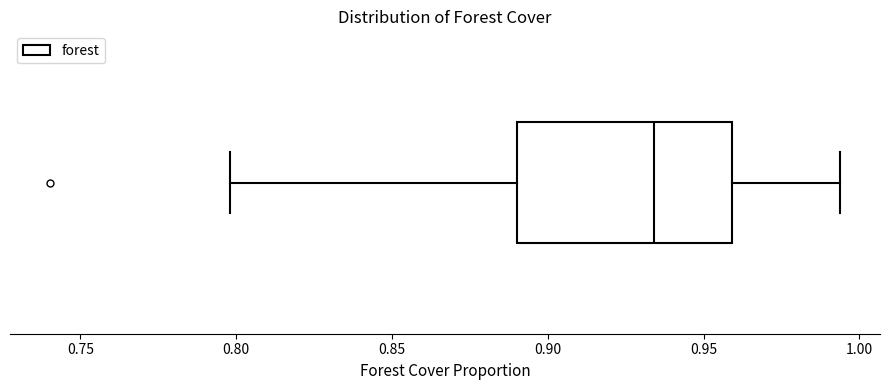

Transcribe this box plot: give where the median line is, the range the box spans, and where the two whiskers end, as read against the x-axis. The values are not printed on the chart, so give them approximately, as read against the axis.

median 0.935, box 0.890 to 0.960, whiskers 0.800 to 0.995